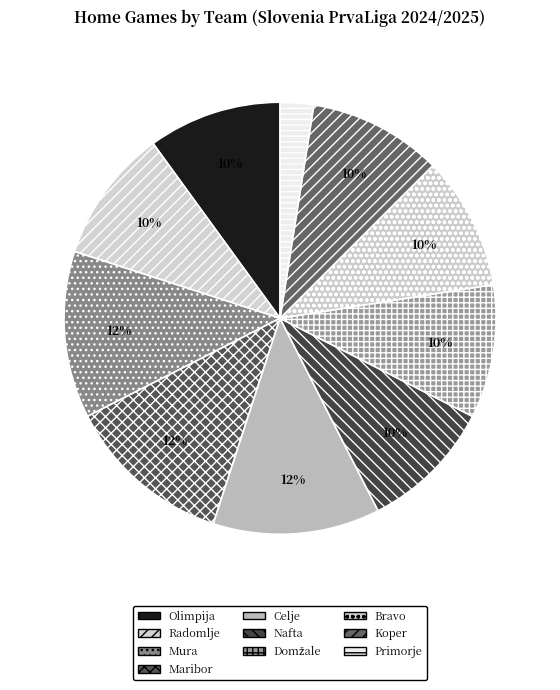

True or false: Maribor accounts for 1% of the total.

False